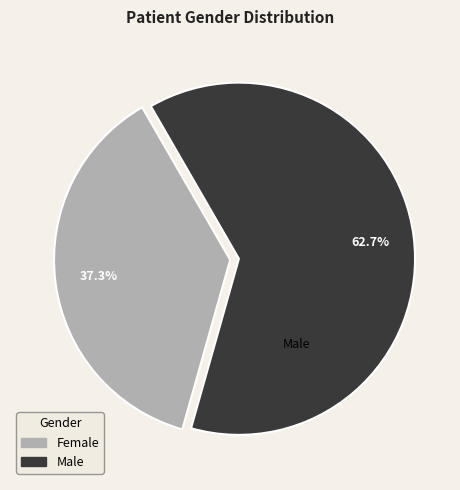

Is there a majority slice in this chart?

Yes